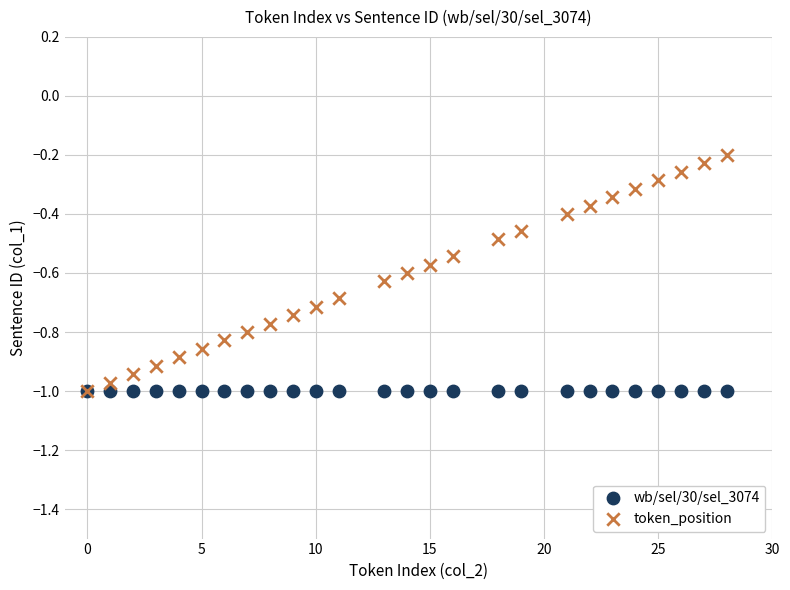

Which series contains the highest Y value?

token_position